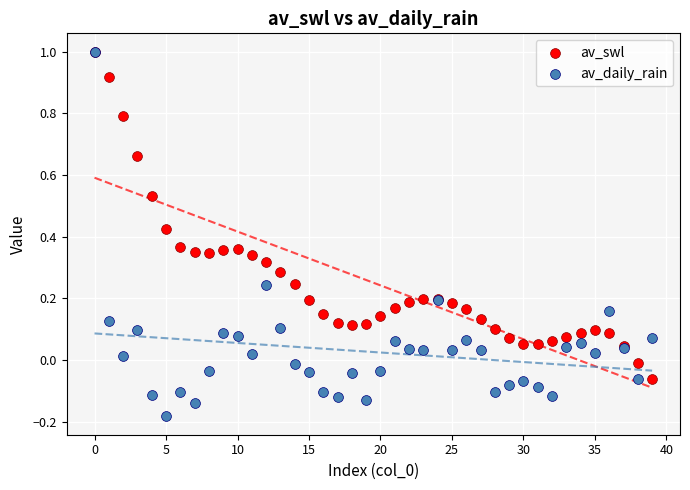

Which series reaches the minimum Y coordinate?

av_daily_rain